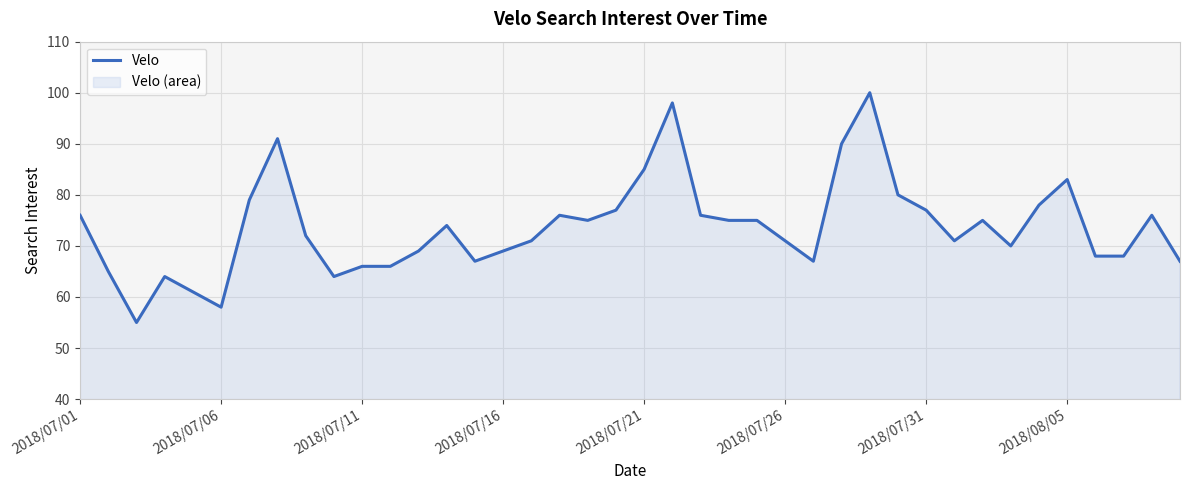

What is the difference between the maximum and minimum values?

45